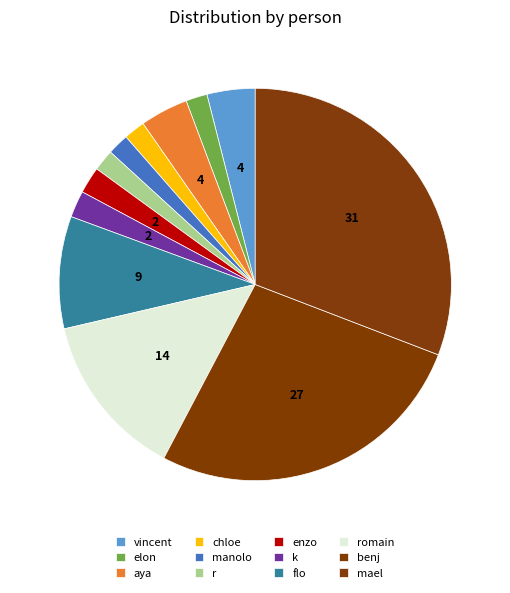

How many slices are in this pie chart?

12